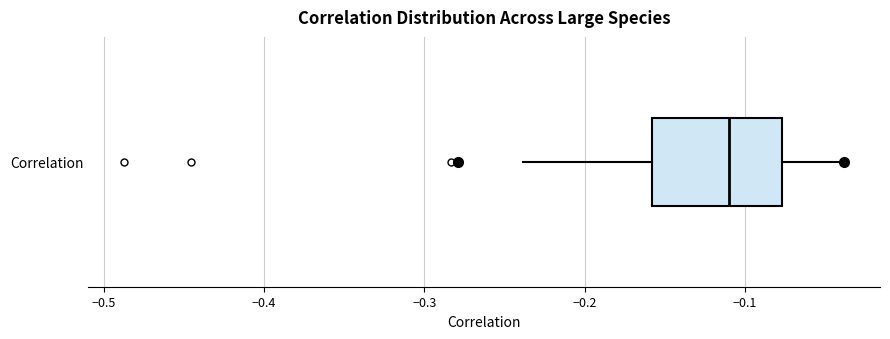

Where does the median line of the box for Correlation sit on the x-axis? The values are not printed on the chart, so give them approximately, as read against the axis.

-0.11